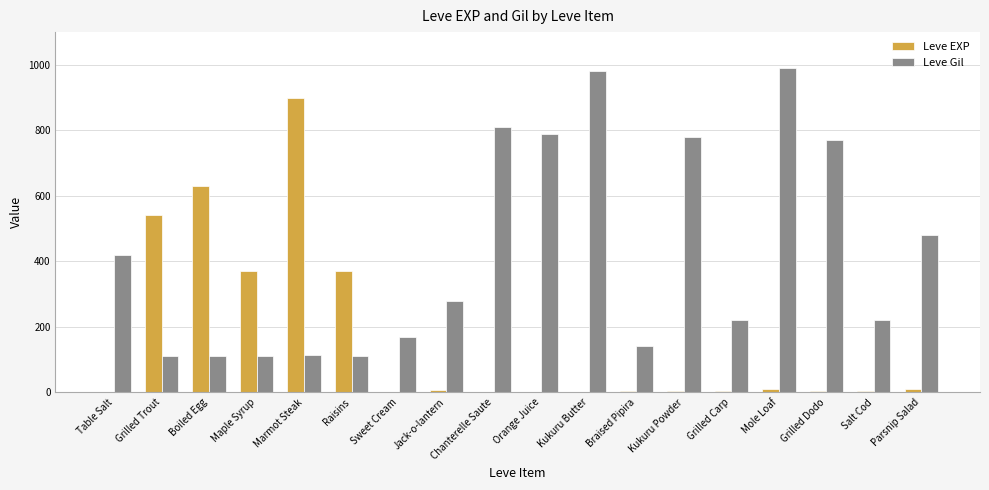

The value of Leve Gil at Jack-o-lantern is 73. True or false?

False